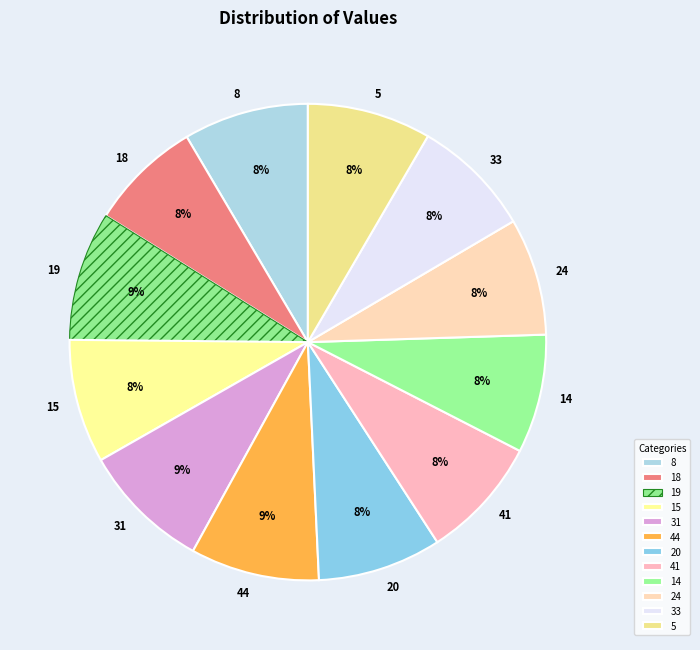

Is there any slice that represents more than half of the pie?

No